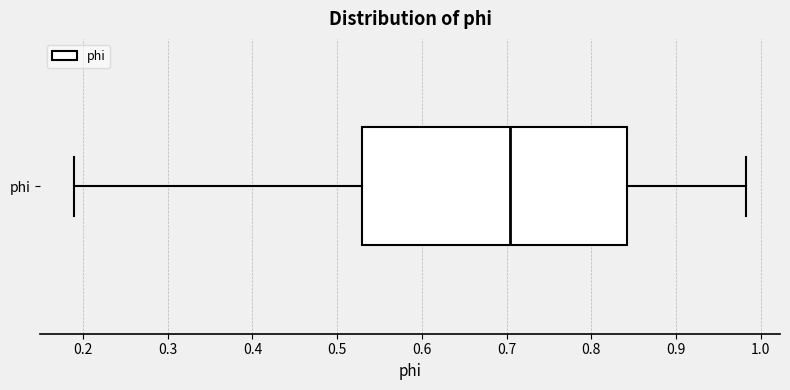

Read this box plot against the x-axis: the position of the median line, the range covered by the box, and the ends of both whiskers. The values are not printed on the chart, so give them approximately, as read against the axis.

median 0.70, box 0.53 to 0.84, whiskers 0.19 to 0.98